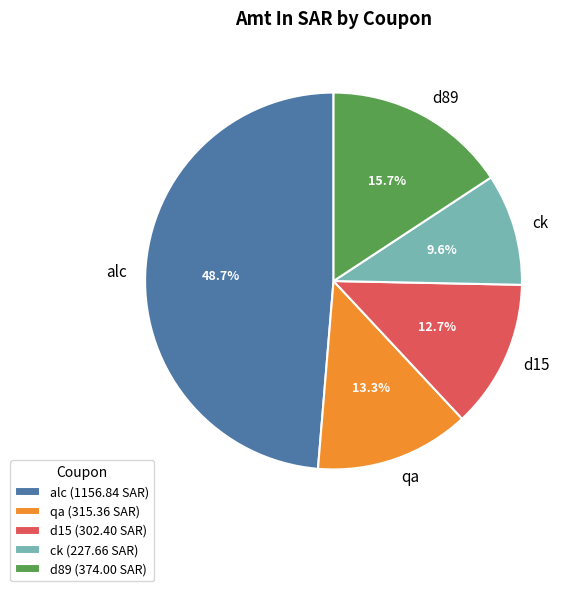

Which slice is the largest?

alc